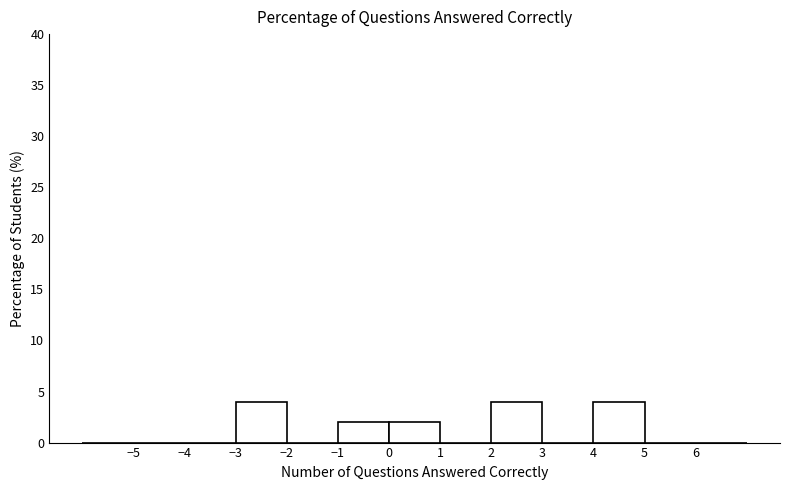

Reading left to right, list every bar in this chart as the range it spans on the x-axis followed by its height. The values are not printed on the chart, so give them approximately, as read against the axis.

-6 to -5: 0
-5 to -4: 0
-4 to -3: 0
-3 to -2: 4
-2 to -1: 0
-1 to 0: 2
0 to 1: 2
1 to 2: 0
2 to 3: 4
3 to 4: 0
4 to 5: 4
5 to 6: 0
6 to 7: 0